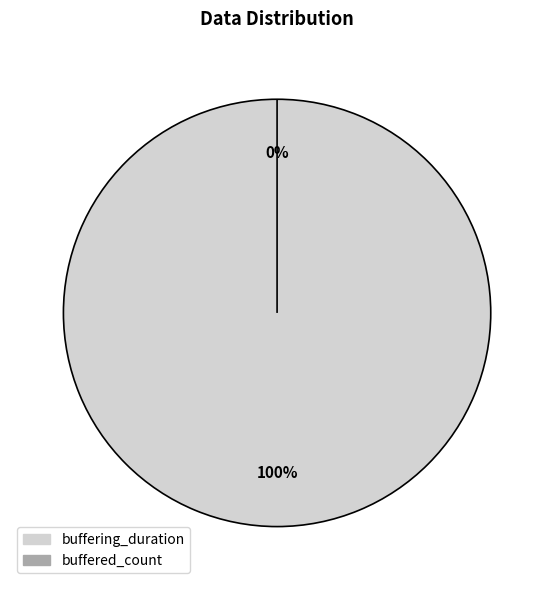

Is buffering_duration the majority of the pie?

Yes